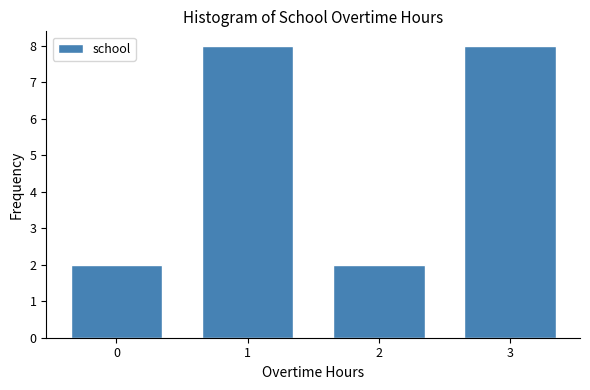

Reading left to right, what are all the values shown in this chart?

0=2	1=8	2=2	3=8